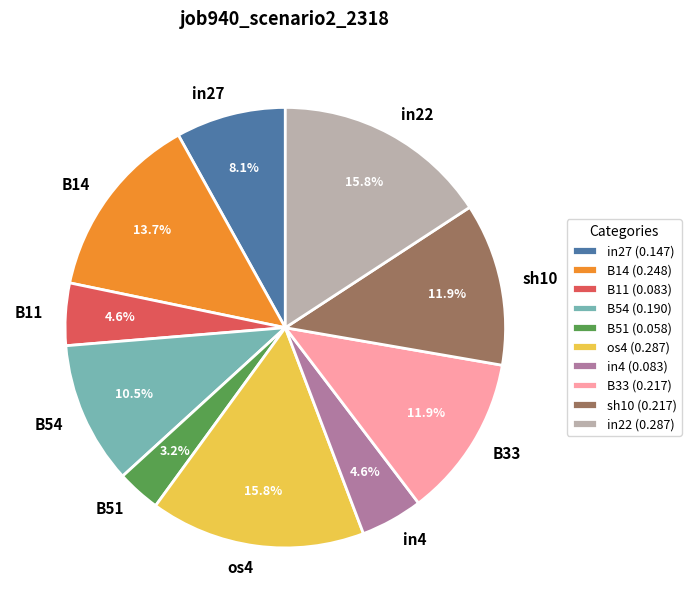

Is it true that B51 is 9% of the pie?

False